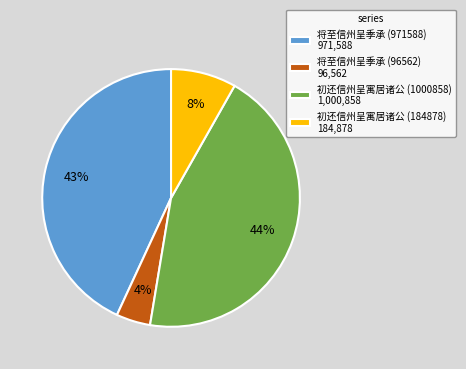

Is there any slice that represents more than half of the pie?

No